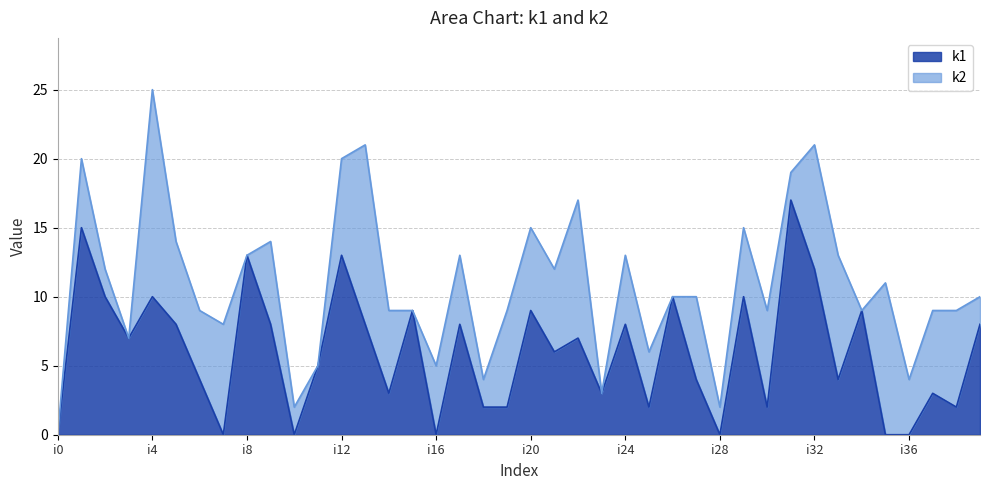

Where is the first local minimum?

i3